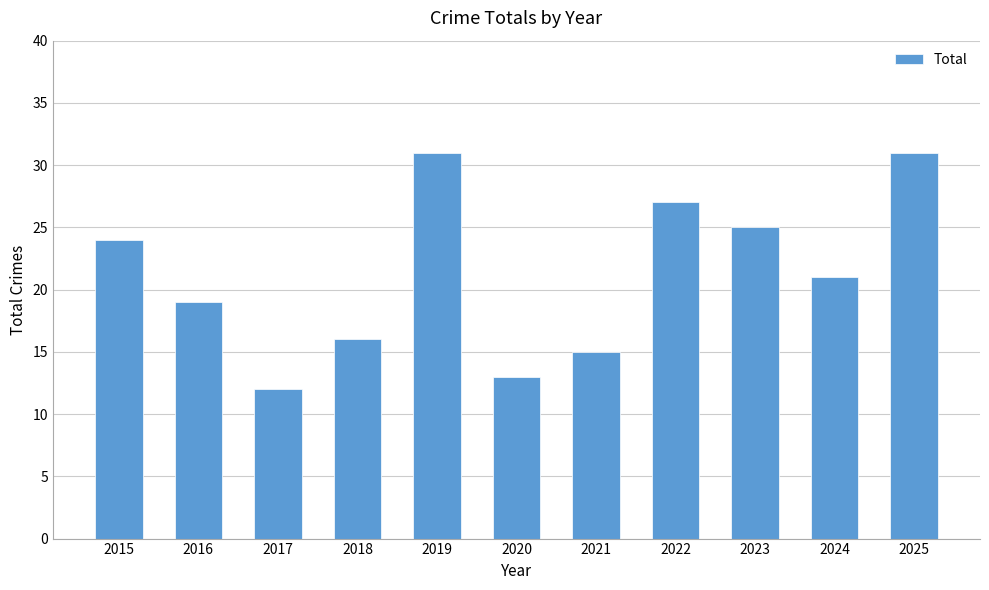

Does the chart contain any negative values?

No